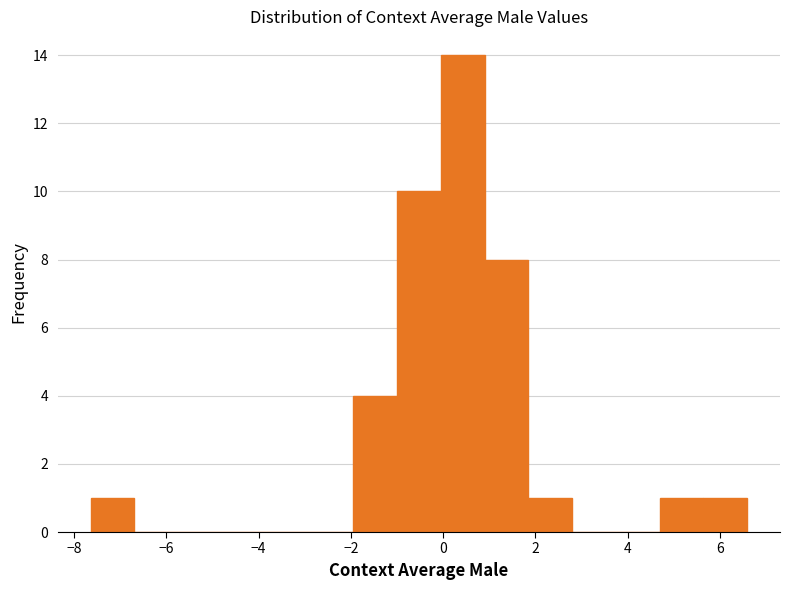

How tall is the bar that spans 4.6 to 5.6 on the x-axis? Neither the bar edges nor the heights are printed on the chart, so give them approximately, as read against the axes.

1